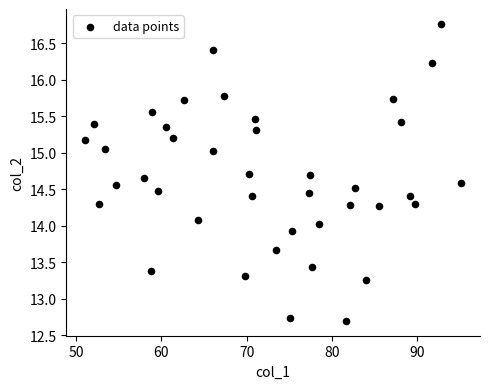

What is the range of Y values (max minus min)?

4.1